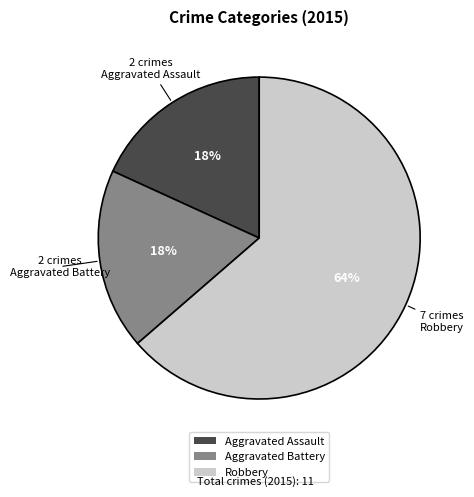

What percentage is the Robbery slice, to the nearest percent?

64%